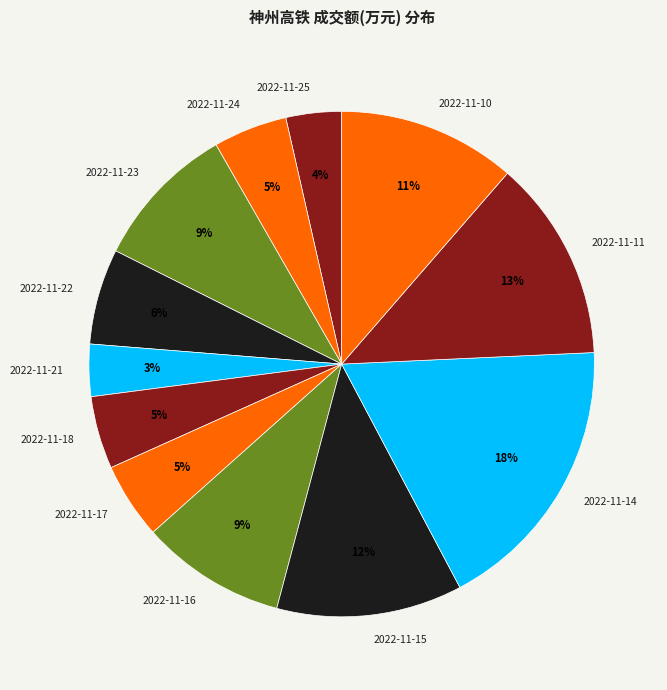

To the nearest percent, what is the average slice percentage?

8%